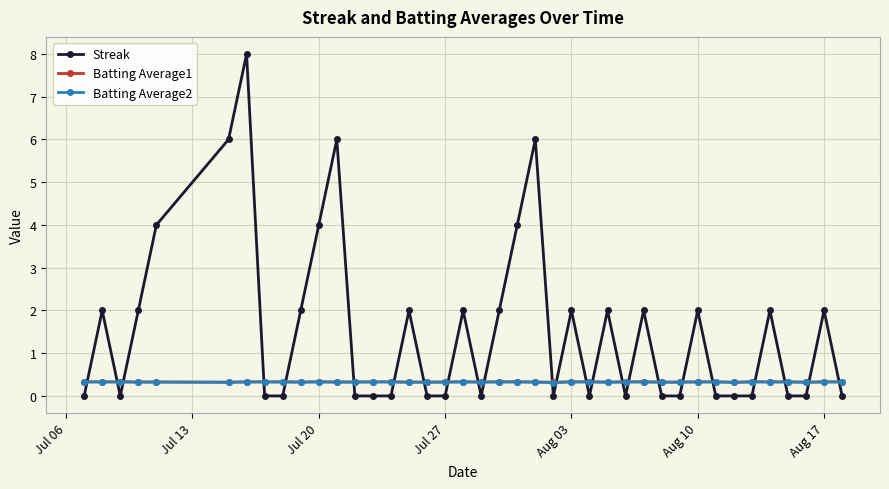

How many times do Batting Average1 and Streak cross each other?

24